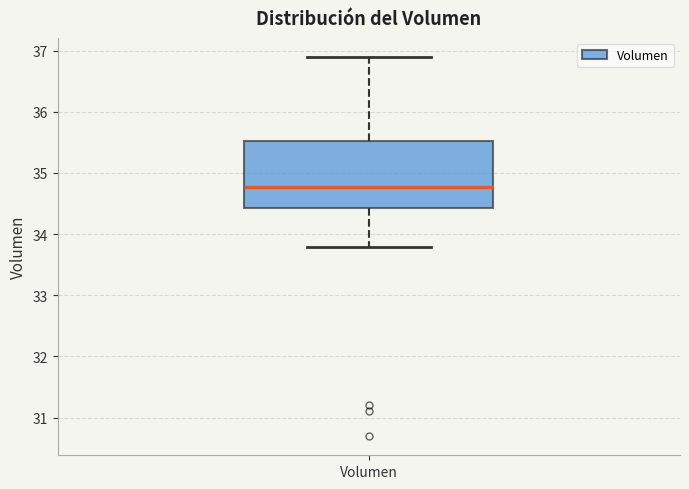

Transcribe this box plot: give where the median line is, the range the box spans, and where the two whiskers end, as read against the y-axis. The values are not printed on the chart, so give them approximately, as read against the axis.

median 34.8, box 34.4 to 35.5, whiskers 33.8 to 36.9